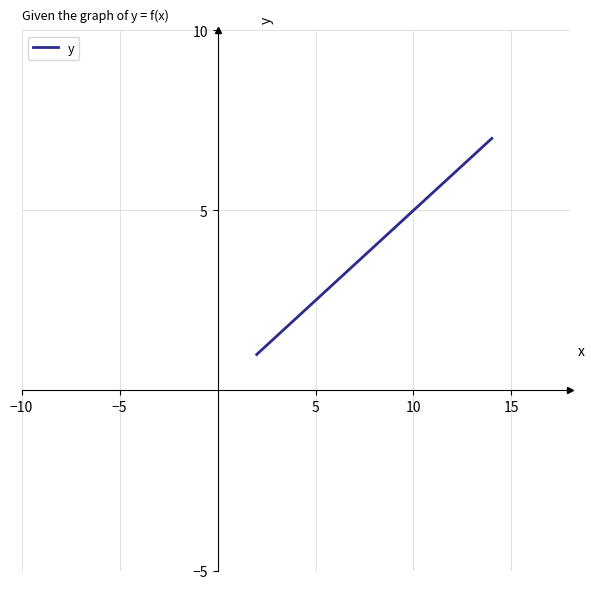

How many values are between 2 and 6?

5